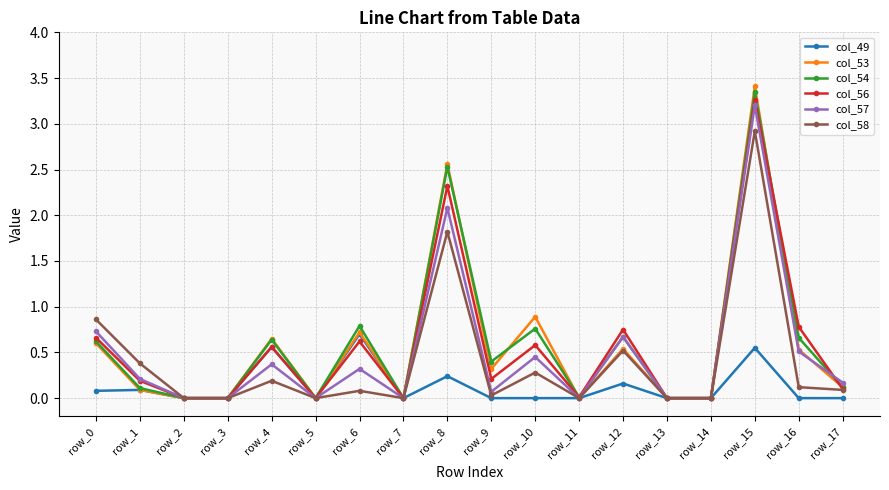

At which category is the sum across all series the highest?

row_15